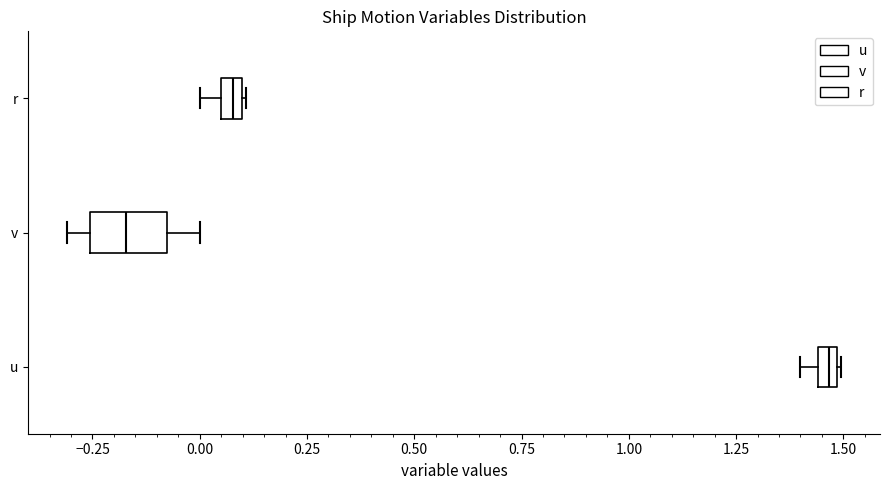

Where is the right edge of the box for u on the x-axis? The values are not printed on the chart, so give them approximately, as read against the axis.

1.50